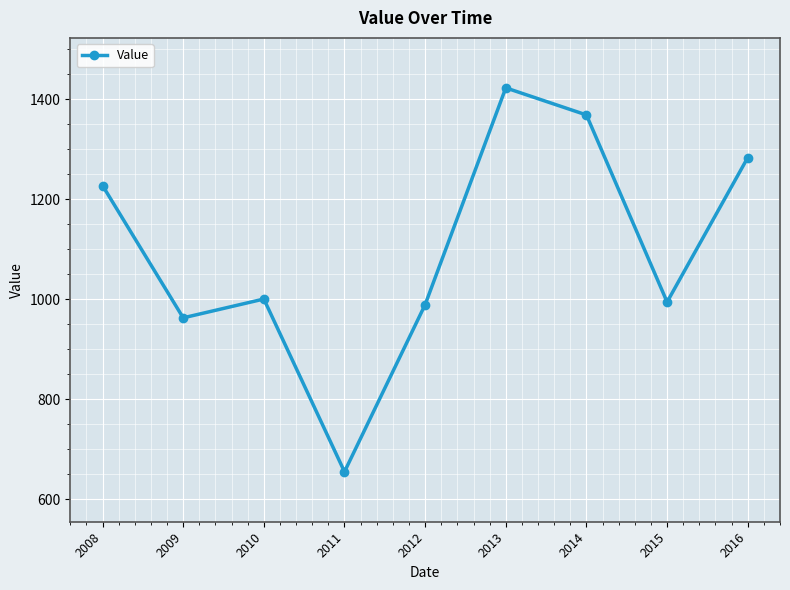

The chart shows a value of 989.4 at 2012. True or false?

True